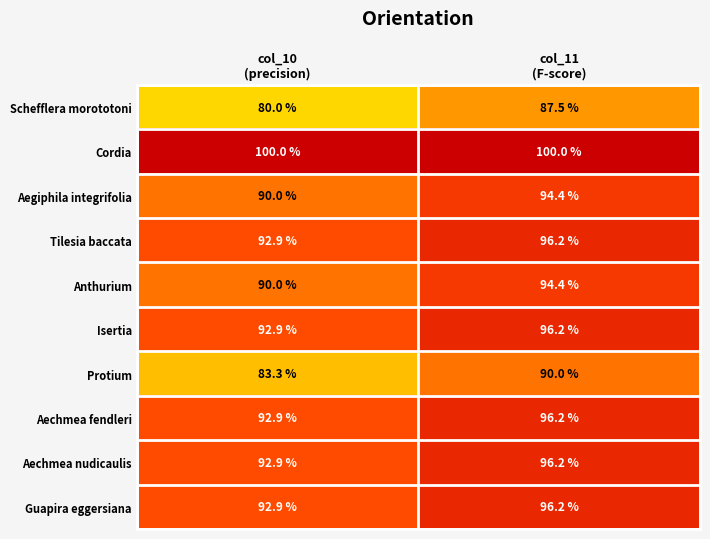

Reading left to right, list all the values displayed in this chart.

Schefflera morototoni: 80.0	87.5
Cordia: 100.0	100.0
Aegiphila integrifolia: 90.0	94.4
Tilesia baccata: 92.9	96.2
Anthurium: 90.0	94.4
Isertia: 92.9	96.2
Protium: 83.3	90.0
Aechmea fendleri: 92.9	96.2
Aechmea nudicaulis: 92.9	96.2
Guapira eggersiana: 92.9	96.2